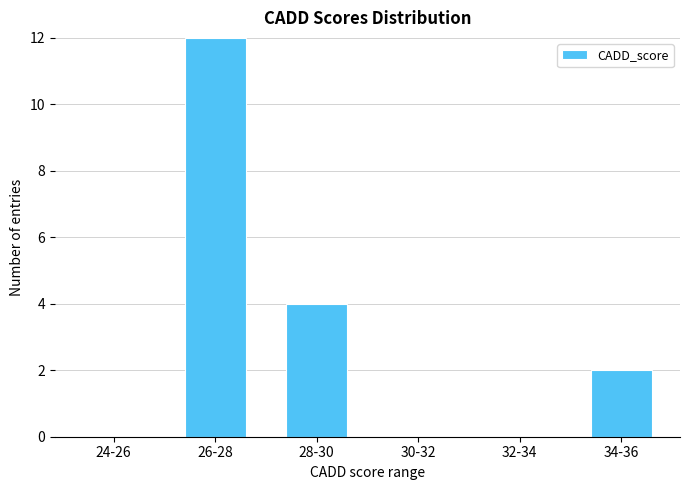

Reading right to left, transcribe all the data shown in this chart.

34-36=2	32-34=0	30-32=0	28-30=4	26-28=12	24-26=0